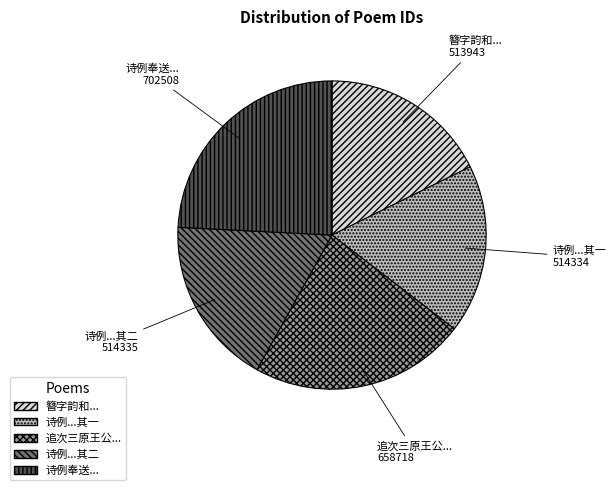

Which category has the biggest portion of the pie?

诗例奉送...